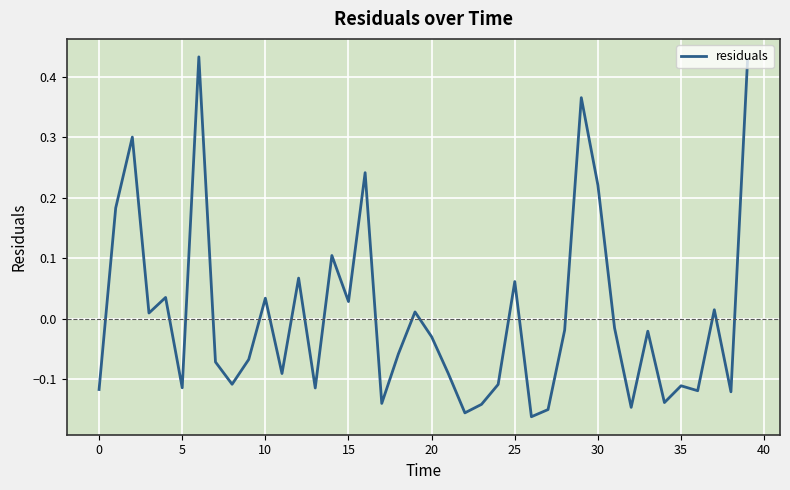

What is the difference between the maximum and minimum values?

0.6